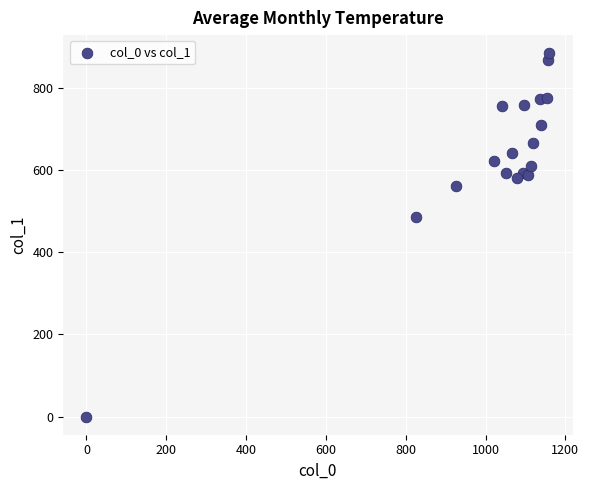

What Y value in the scatter plot is closest to 442?

486.0